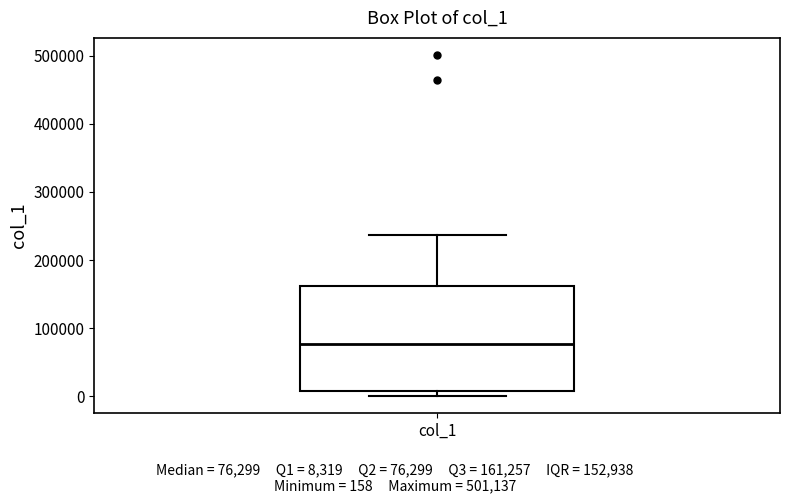

Read this box plot against the y-axis: the position of the median line, the range covered by the box, and the ends of both whiskers. The values are not printed on the chart, so give them approximately, as read against the axis.

median 80000, box 10000 to 160000, whiskers 0 to 240000